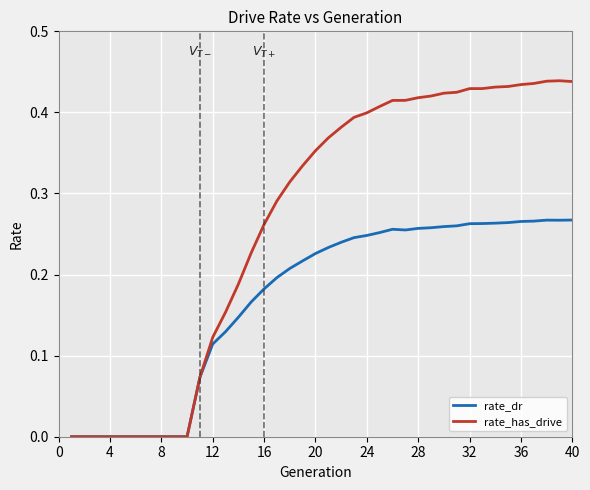

List the series in order of their peak value, highest first.

rate_has_drive, rate_dr